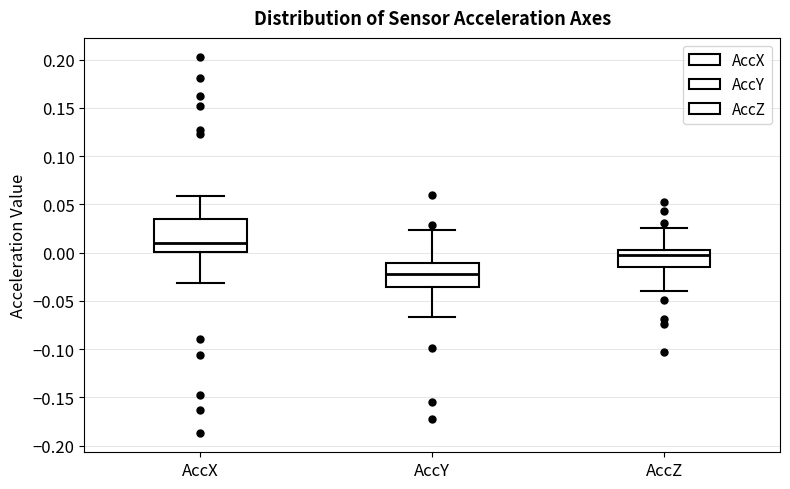

Comparing the boxes themselves (not the whiskers), which one is the tallest?

AccX